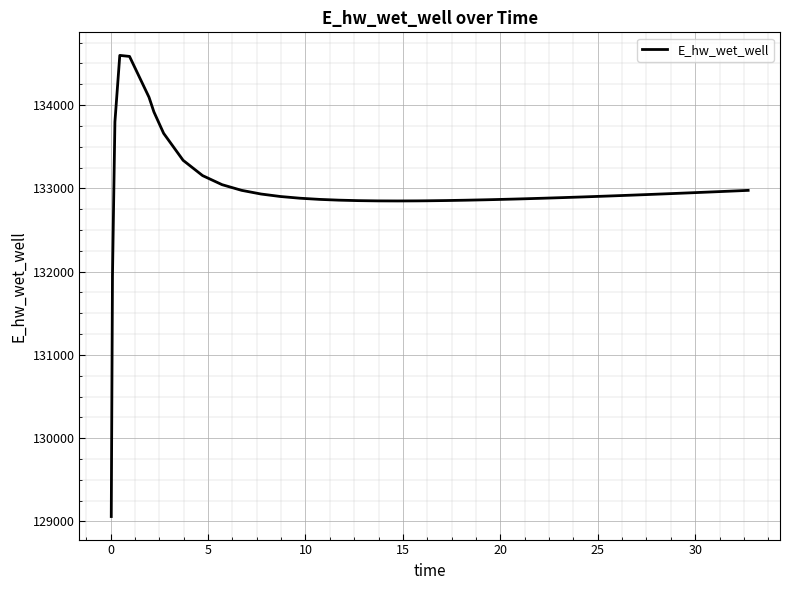

What is the difference between the maximum and minimum values?

5538.0